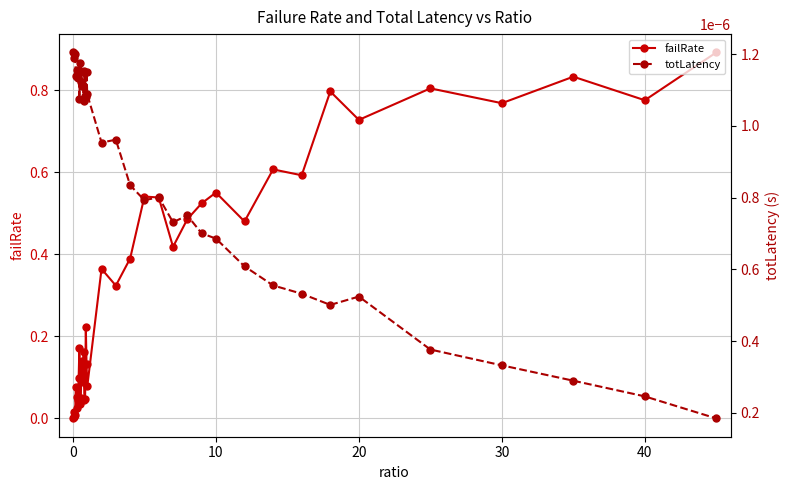

What is the difference between the second highest and second lowest values in the failRate series?

0.8